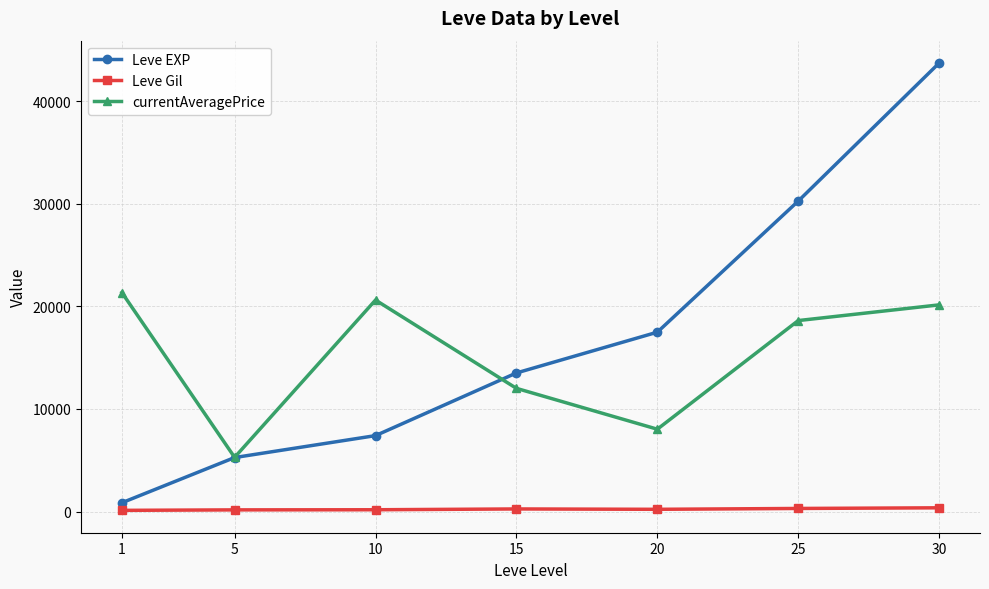

At which category is the sum across all series the highest?

30